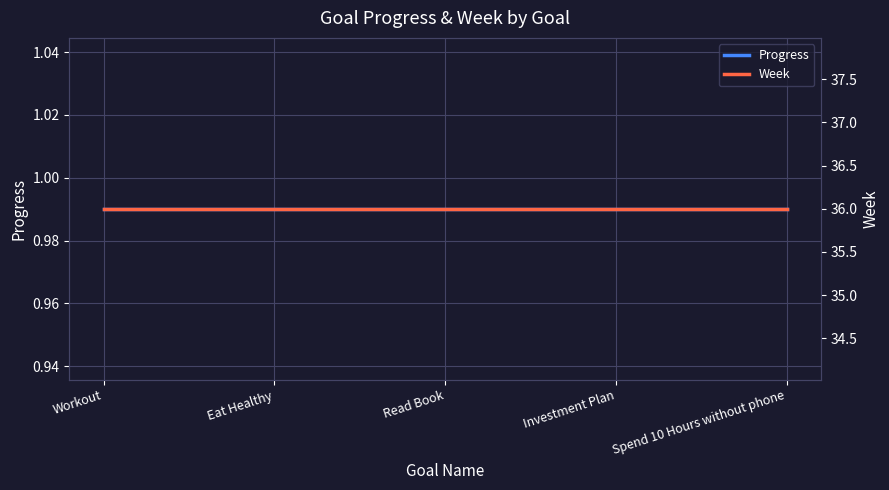

True or false: Progress and Week cross at least once.

False